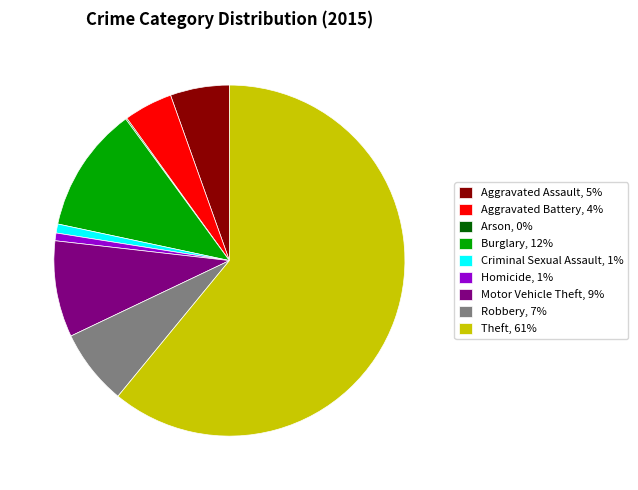

Is there any slice that represents more than half of the pie?

Yes